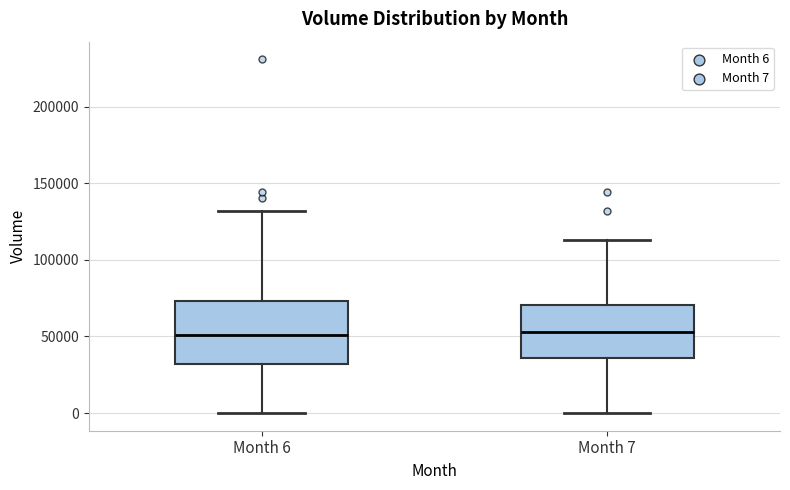

Reading left to right, transcribe this box plot: for each box, give where its median line is, the range the box spans, and where its two whiskers end, as read against the y-axis. The values are not printed on the chart, so give them approximately, as read against the axis.

Month 6: median 50000, box 30000 to 75000, whiskers 0 to 130000
Month 7: median 55000, box 35000 to 70000, whiskers 0 to 115000